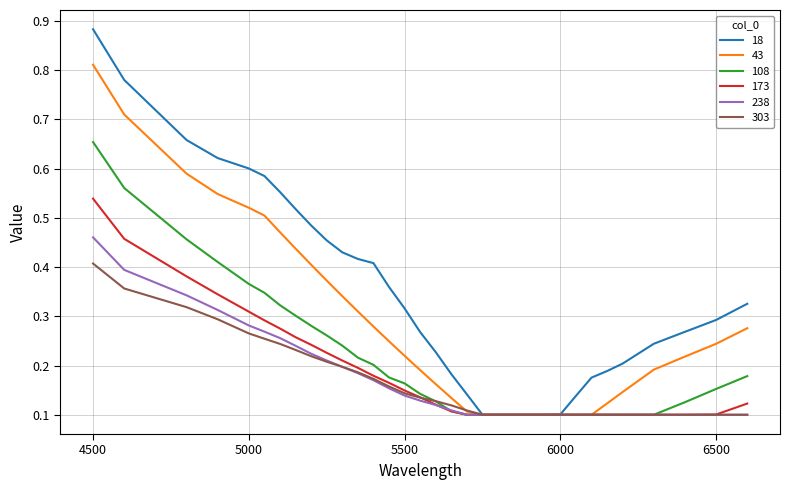

Which series has the largest total across all categories?

18